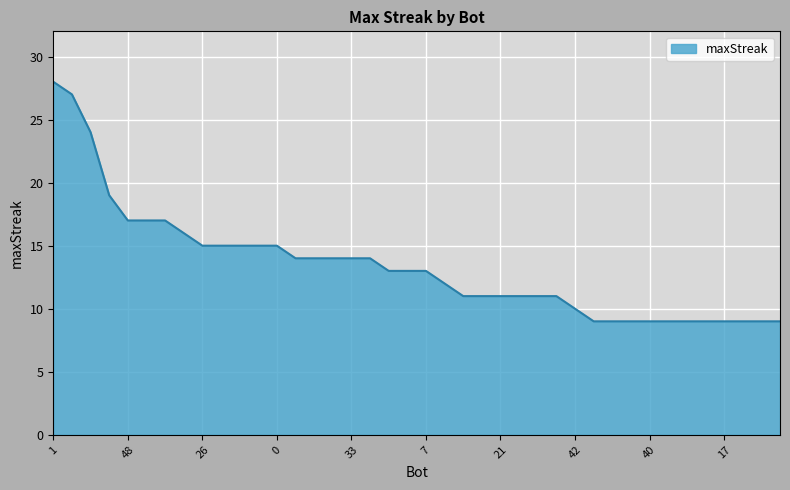

What is the minimum value shown in the chart?

9